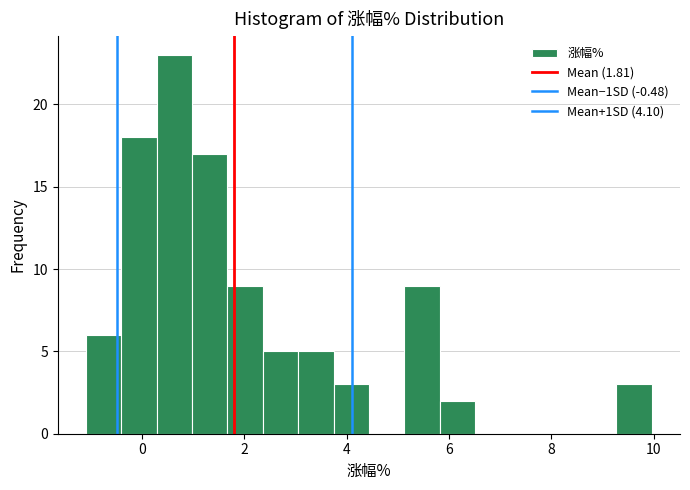

Around what value on the x-axis is the tallest bar? Give the approximate position of its centre, as read against the axis.

0.6